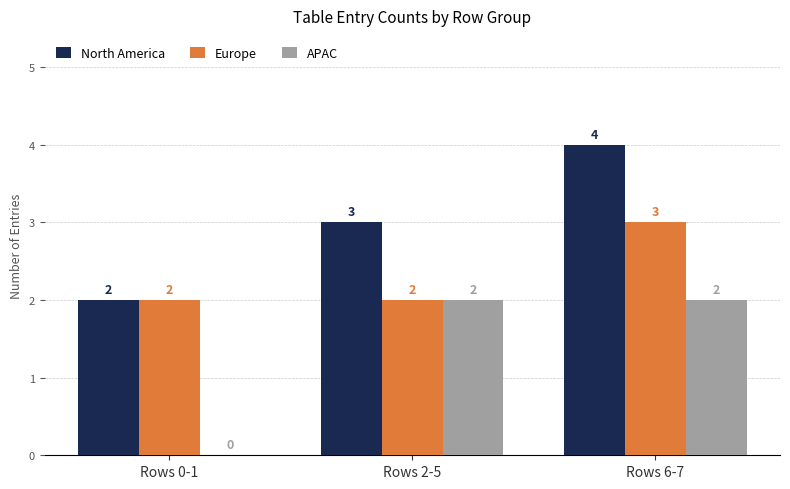

What is the sum of all North America values?

9